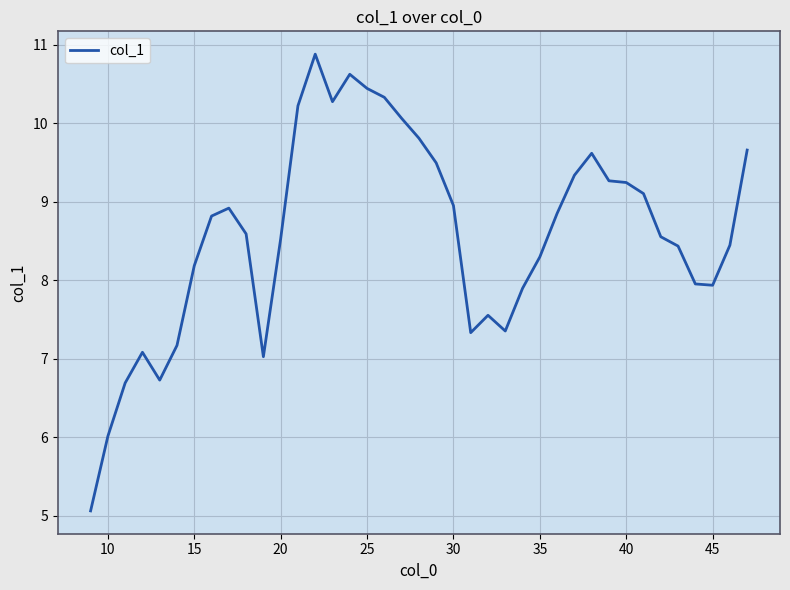

What is the difference between the maximum and minimum values?

5.8